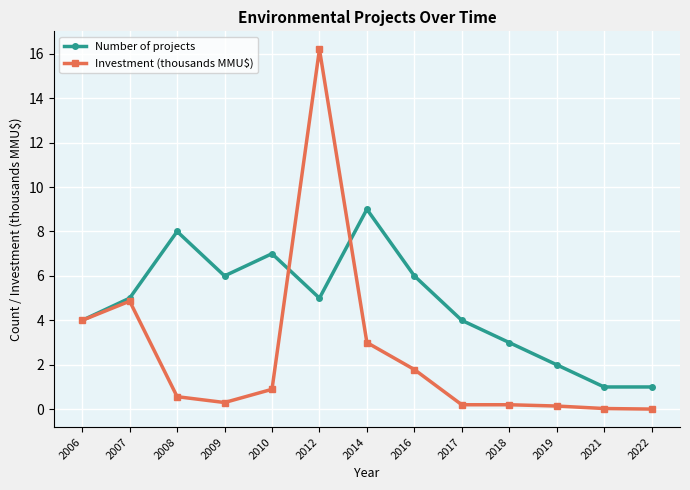

At which category does Investment (thousands MMU$) reach its first local peak?

2007